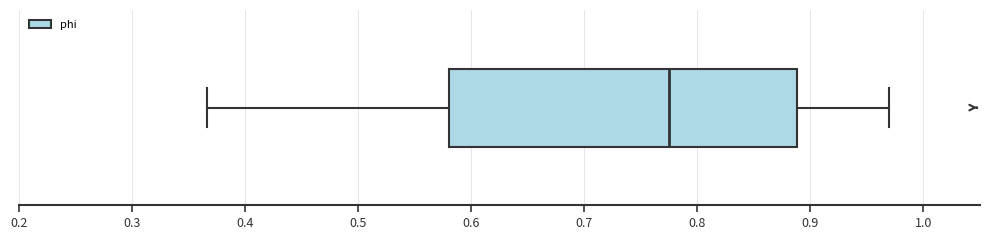

Where does the left whisker of the box end on the x-axis? The values are not printed on the chart, so give them approximately, as read against the axis.

0.37